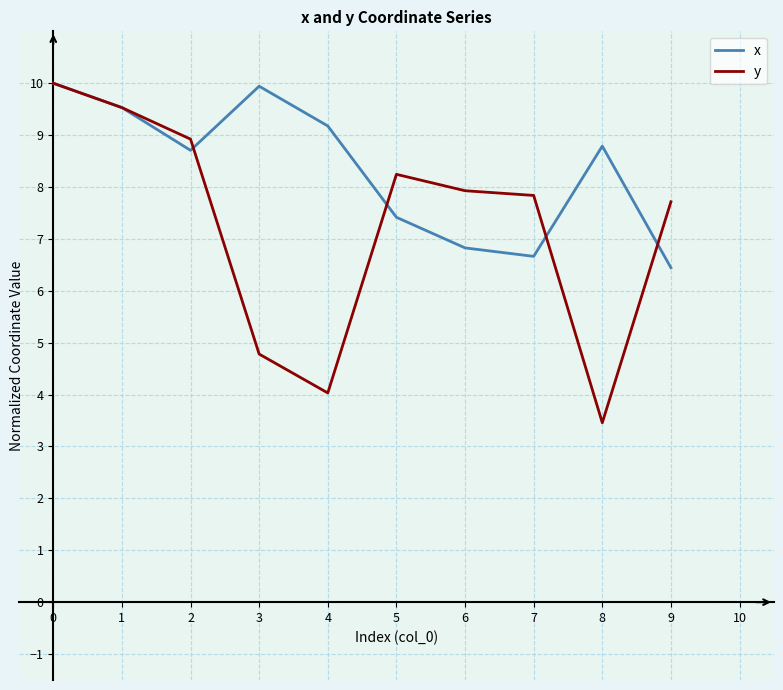

Reading left to right, transcribe all the data shown in this chart.

x: 10.0	9.5	8.7	9.9	9.2	7.4	6.8	6.7	8.8	6.4
y: 10.0	9.5	8.9	4.8	4.0	8.2	7.9	7.8	3.5	7.7